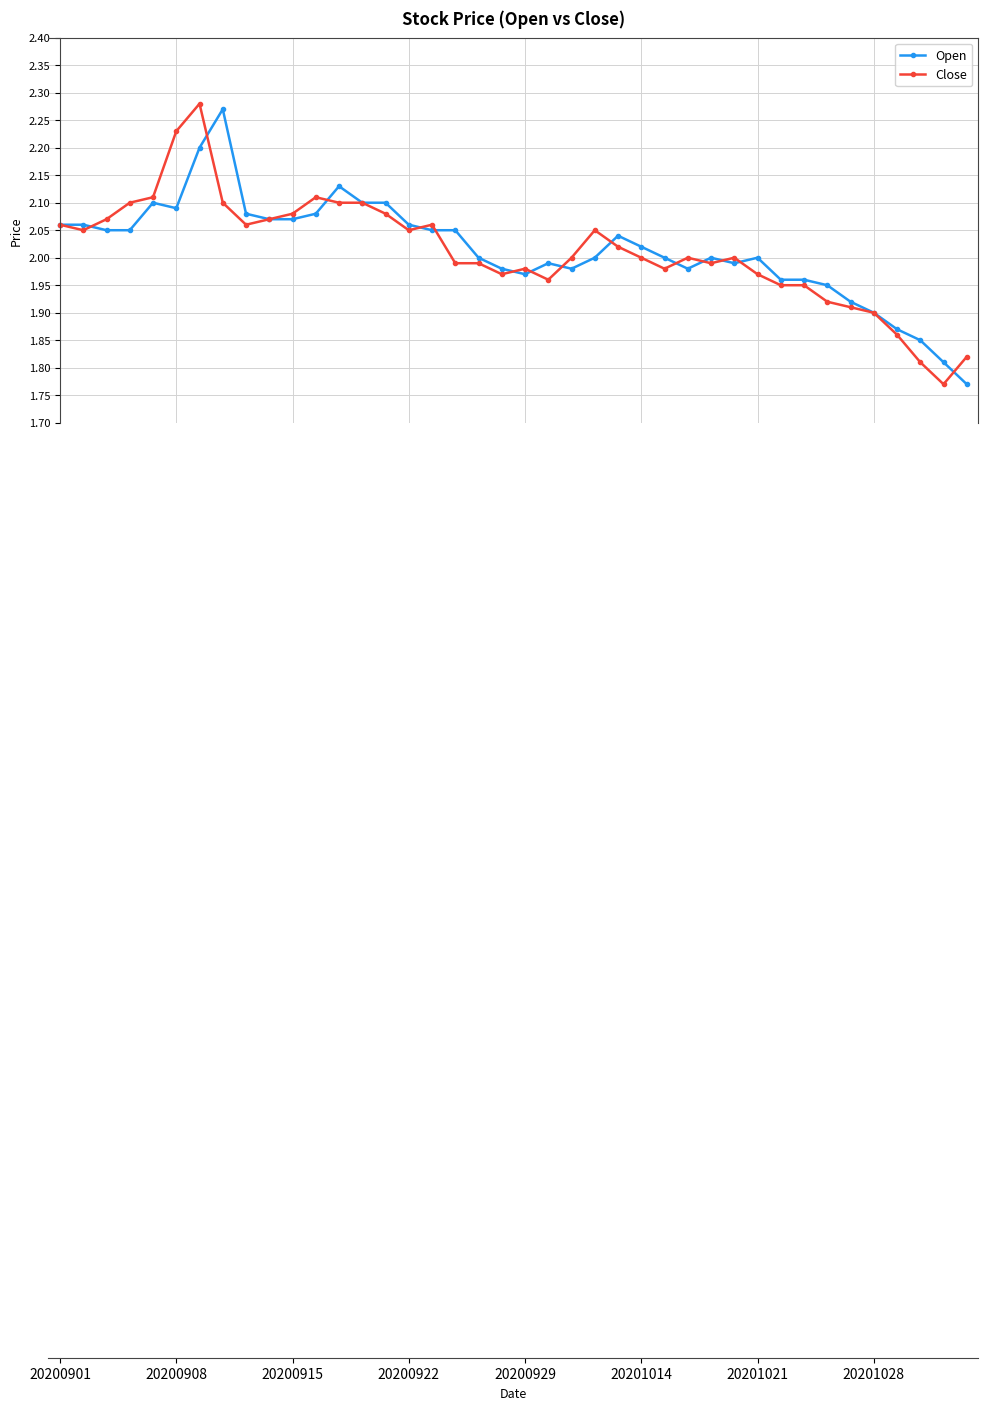

Which series has the widest spread of values?

Close